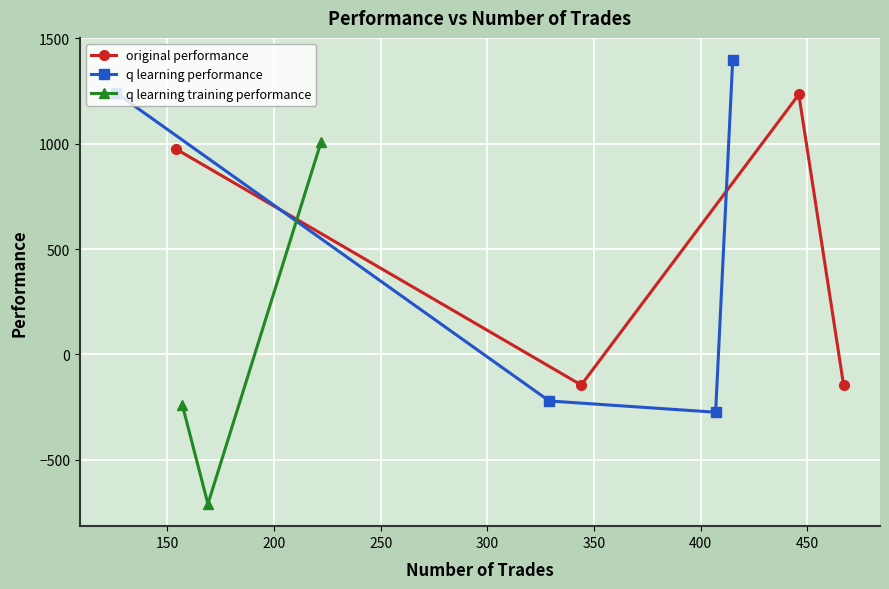

How many interior local valleys does the q learning performance series have?

1